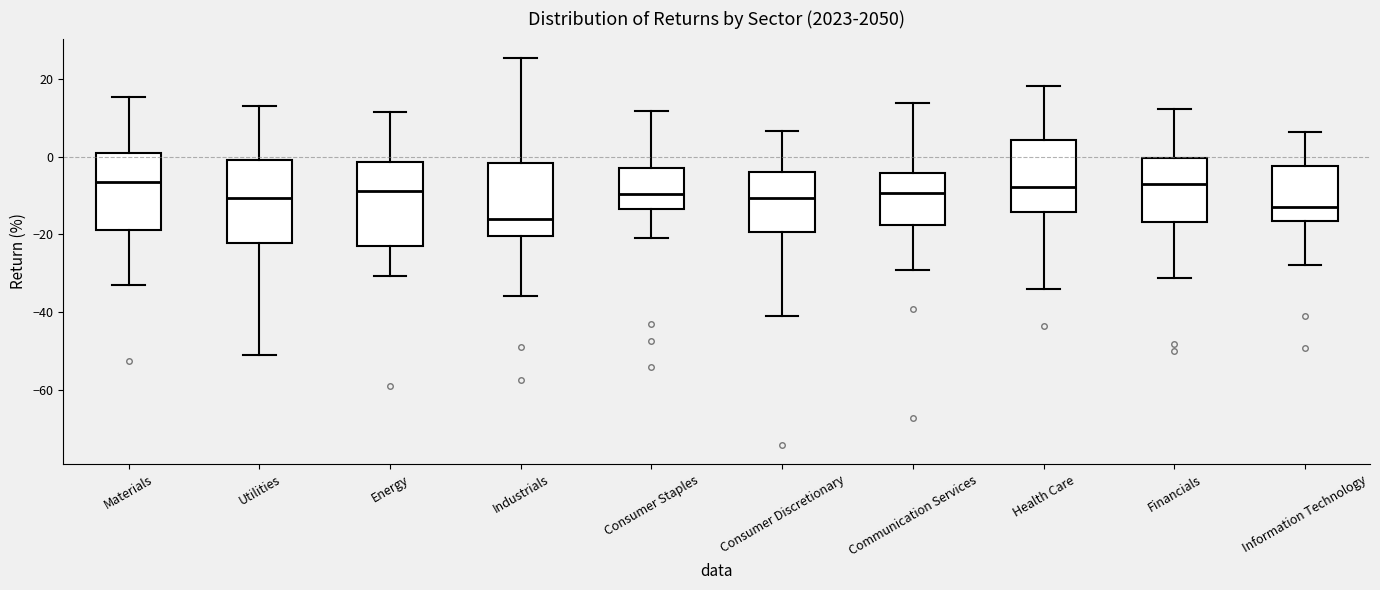

Reading left to right, read every box against the y-axis: the position of its median line, the range the box covers, and the ends of its whiskers. The values are not printed on the chart, so give them approximately, as read against the axis.

Materials: median -6, box -18 to 0, whiskers -34 to 16
Utilities: median -10, box -22 to 0, whiskers -50 to 12
Energy: median -8, box -22 to -2, whiskers -30 to 12
Industrials: median -16, box -20 to -2, whiskers -36 to 26
Consumer Staples: median -10, box -14 to -2, whiskers -20 to 12
Consumer Discretionary: median -10, box -20 to -4, whiskers -40 to 6
Communication Services: median -10, box -18 to -4, whiskers -30 to 14
Health Care: median -8, box -14 to 4, whiskers -34 to 18
Financials: median -6, box -16 to 0, whiskers -32 to 12
Information Technology: median -12, box -16 to -2, whiskers -28 to 6